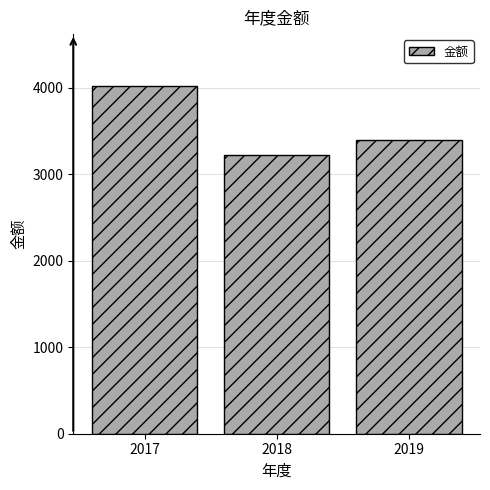

How many data points are less than 3397?

1